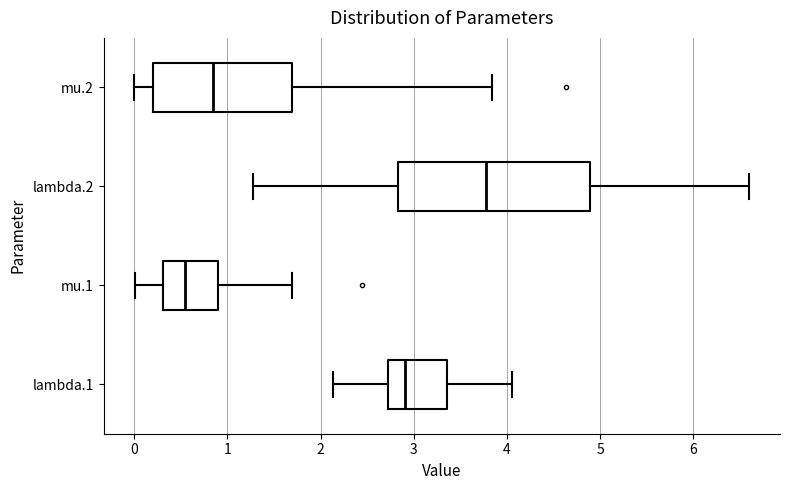

Reading bottom to top, read every box against the x-axis: the position of its median line, the range the box covers, and the ends of its whiskers. The values are not printed on the chart, so give them approximately, as read against the axis.

lambda.1: median 2.9, box 2.7 to 3.4, whiskers 2.1 to 4.1
mu.1: median 0.5, box 0.3 to 0.9, whiskers 0.0 to 1.7
lambda.2: median 3.8, box 2.8 to 4.9, whiskers 1.3 to 6.6
mu.2: median 0.8, box 0.2 to 1.7, whiskers 0.0 to 3.8